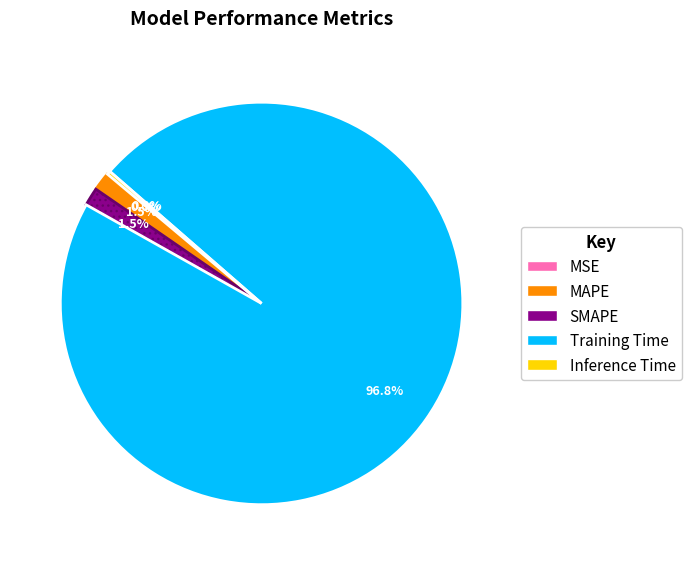

Is the sum of Inference Time and SMAPE greater than half?

No